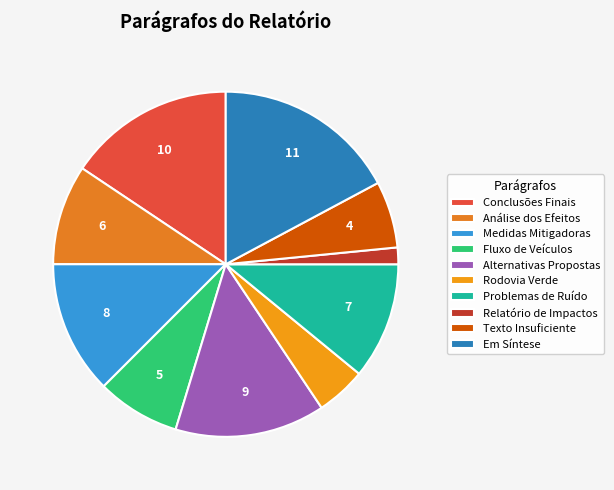

How many segments does this pie chart have?

10